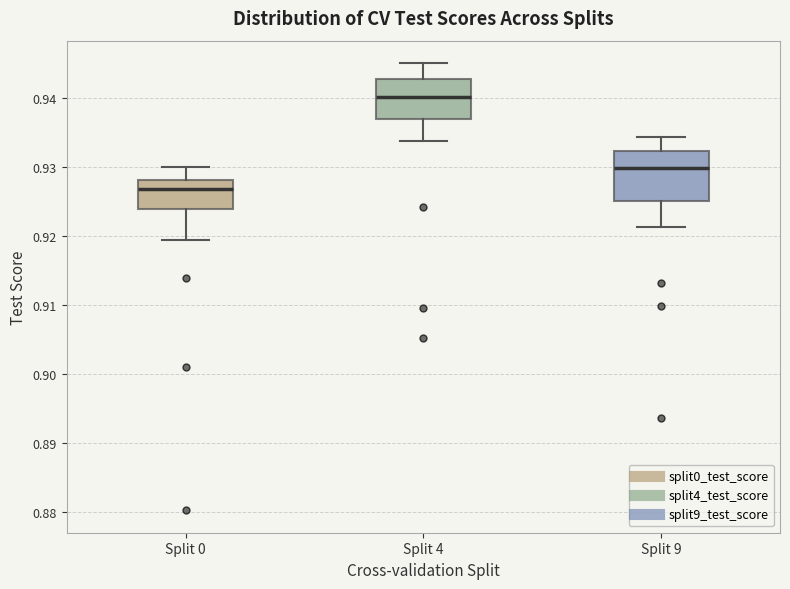

Reading left to right, read every box against the y-axis: the position of its median line, the range the box covers, and the ends of its whiskers. The values are not printed on the chart, so give them approximately, as read against the axis.

Split 0: median 0.927, box 0.924 to 0.928, whiskers 0.919 to 0.930
Split 4: median 0.940, box 0.937 to 0.943, whiskers 0.934 to 0.945
Split 9: median 0.930, box 0.925 to 0.932, whiskers 0.921 to 0.934